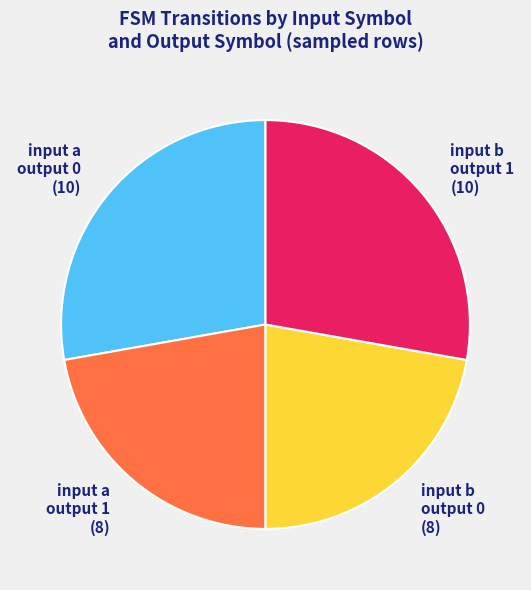

Is there a majority slice in this chart?

No